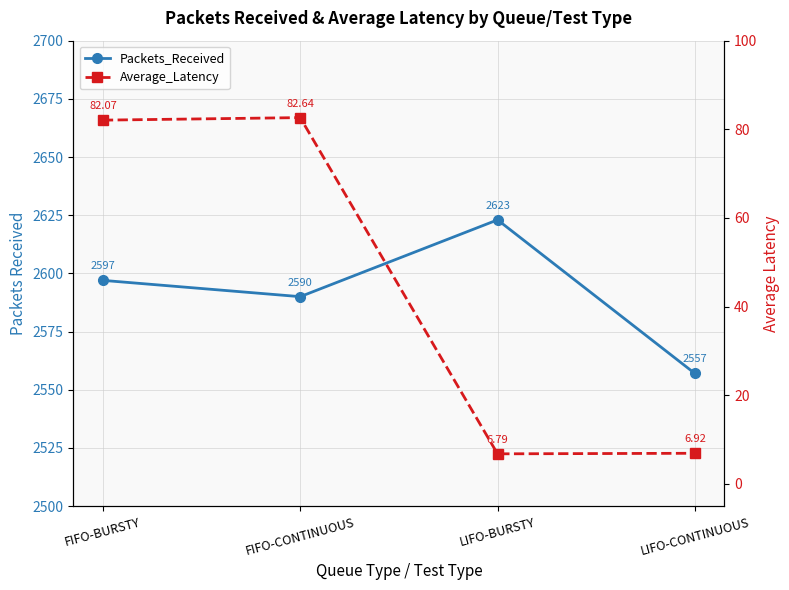

What is the value of the Average_Latency point at the 1st from the left?

82.1